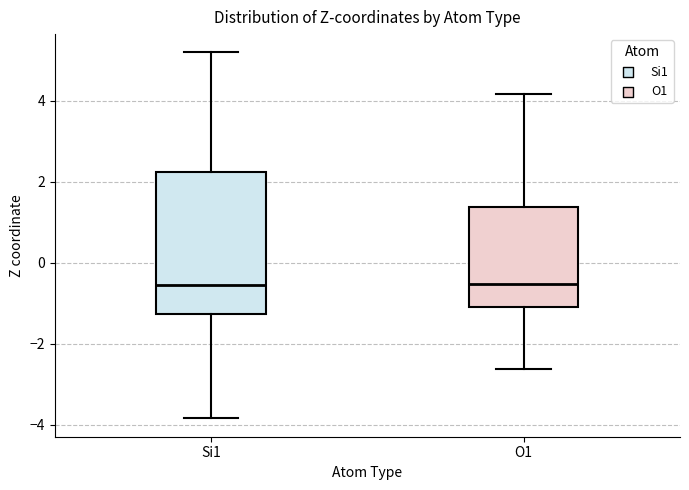

Reading left to right, transcribe this box plot: for each box, give where its median line is, the range the box spans, and where its two whiskers end, as read against the y-axis. The values are not printed on the chart, so give them approximately, as read against the axis.

Si1: median -0.6, box -1.2 to 2.2, whiskers -3.8 to 5.2
O1: median -0.6, box -1.0 to 1.4, whiskers -2.6 to 4.2